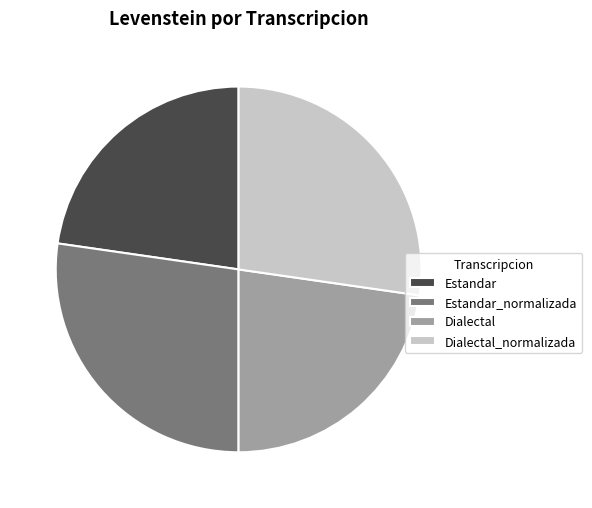

Does Estandar_normalizada represent more than half of the total?

No